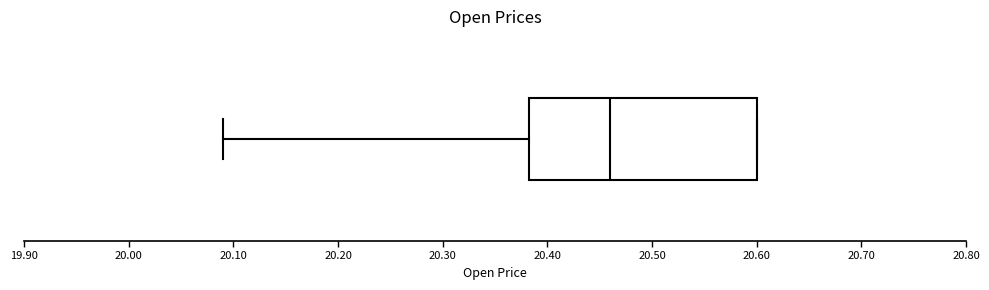

Read this box plot against the x-axis: the position of the median line, the range covered by the box, and the ends of both whiskers. The values are not printed on the chart, so give them approximately, as read against the axis.

median 20.46, box 20.38 to 20.60, whiskers 20.09 to 20.60